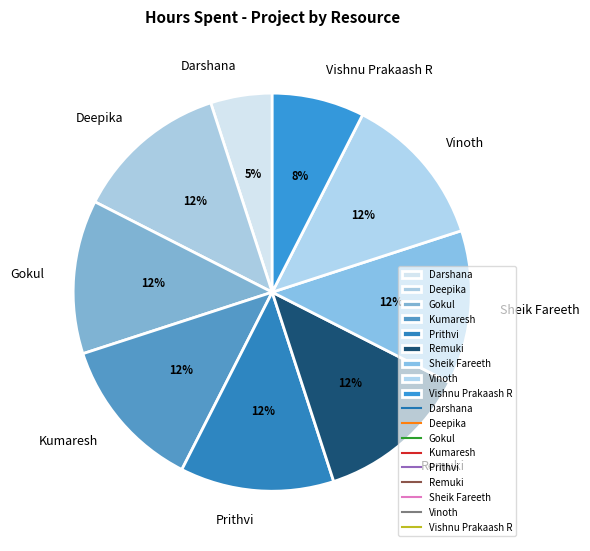

The Vinoth slice represents 1% of the pie. True or false?

False